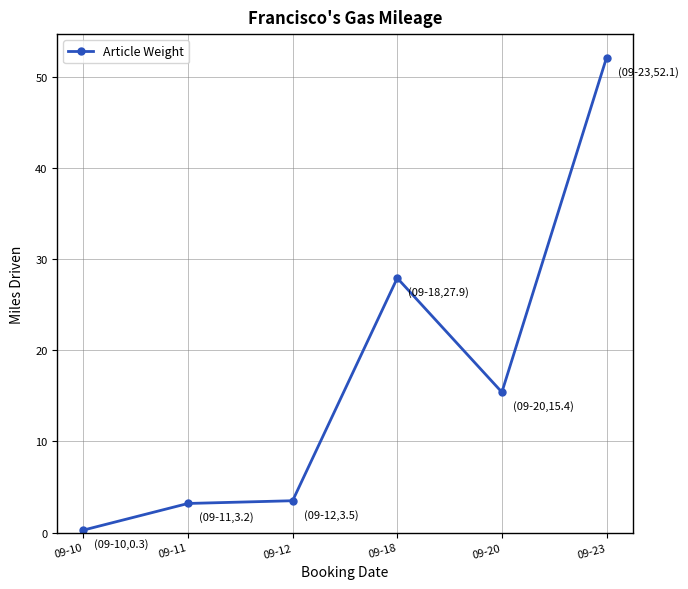

Which has a higher value, 09-23 or 09-11?

09-23